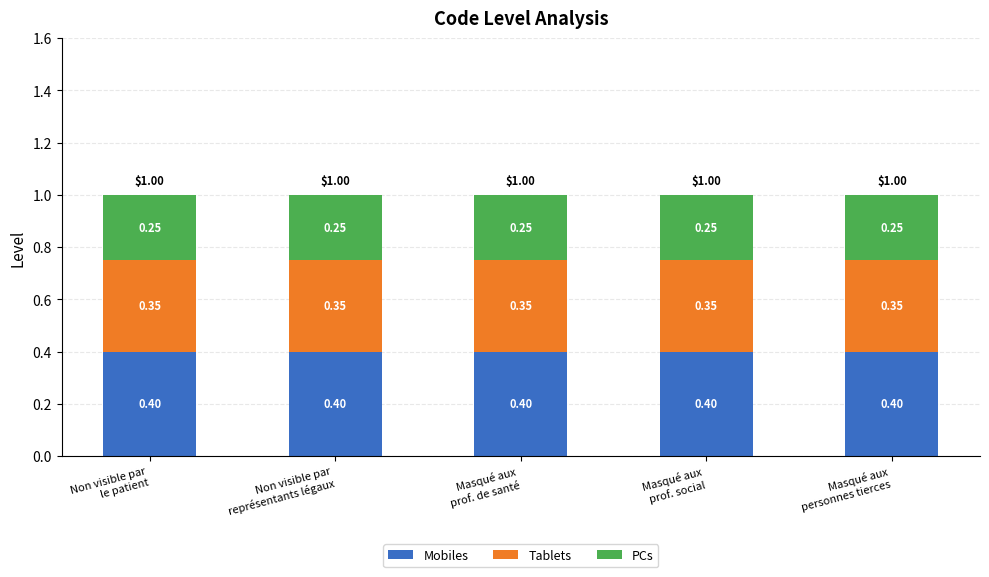

Are the bars grouped side by side (vs. stacked)?

No